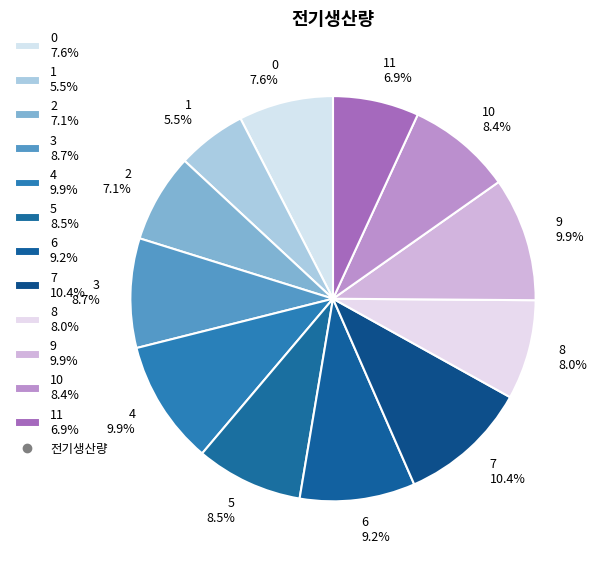

Do 9 9.9% and 2 7.1% together represent more than half of the pie?

No